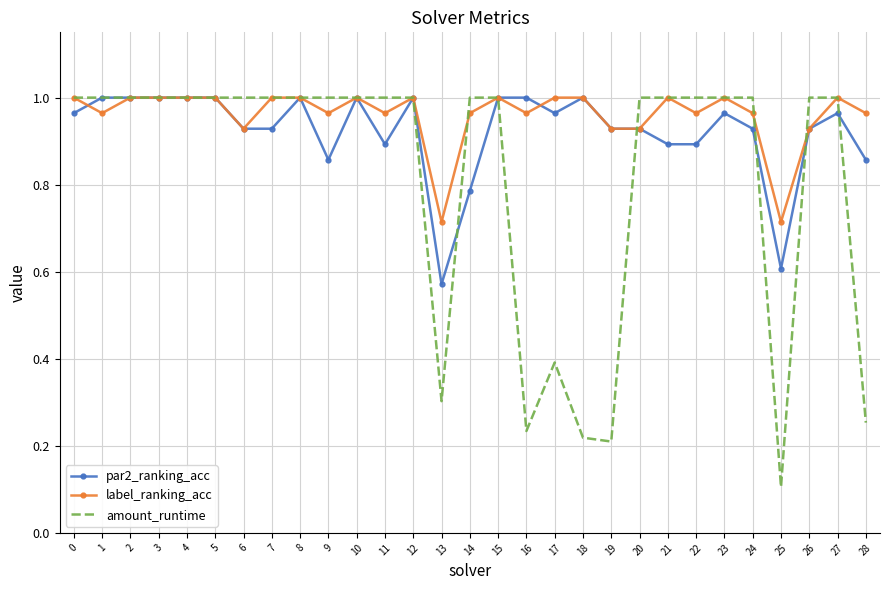

Is the value of label_ranking_acc at 25 greater than the value of par2_ranking_acc at 27?

No